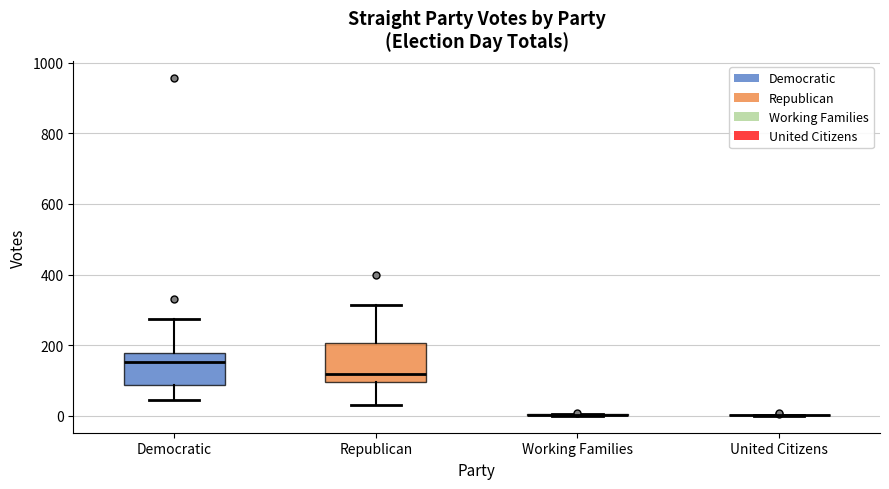

Reading left to right, read every box against the y-axis: the position of its median line, the range the box covers, and the ends of its whiskers. The values are not printed on the chart, so give them approximately, as read against the axis.

Democratic: median 160, box 80 to 180, whiskers 40 to 280
Republican: median 120, box 100 to 200, whiskers 40 to 320
Working Families: box collapsed to a line at 0, whiskers 0 to 0
United Citizens: box collapsed to a line at 0, whiskers 0 to 0